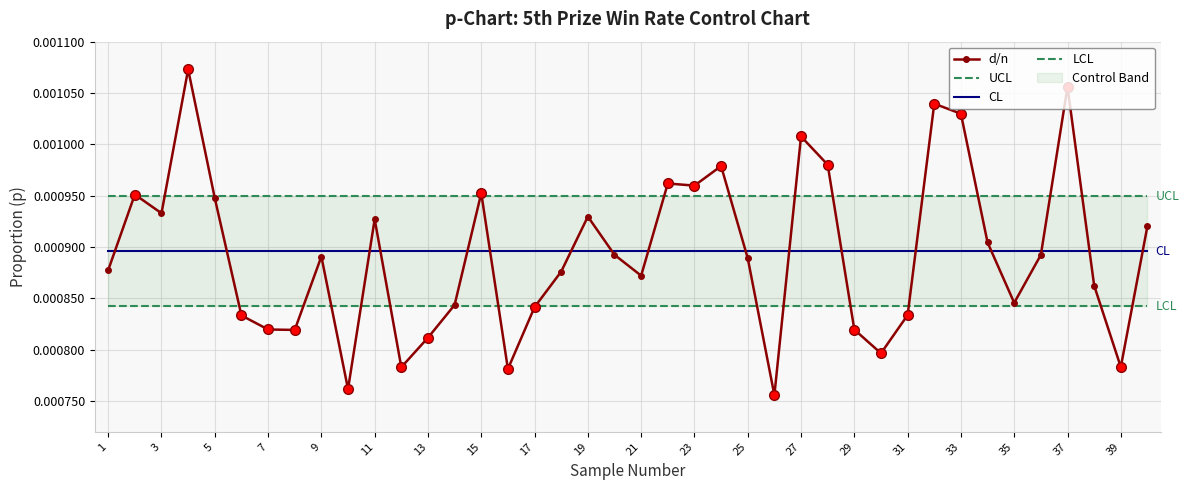

The value of LCL at 9 is 0.0. True or false?

True